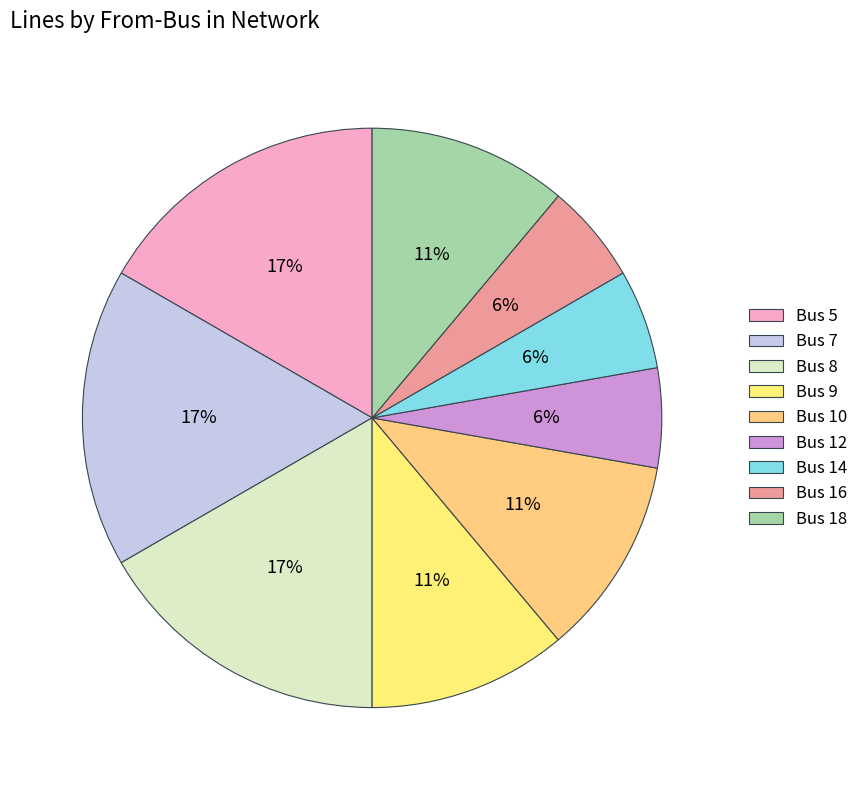

To the nearest percent, what portion does Bus 10 represent?

11%